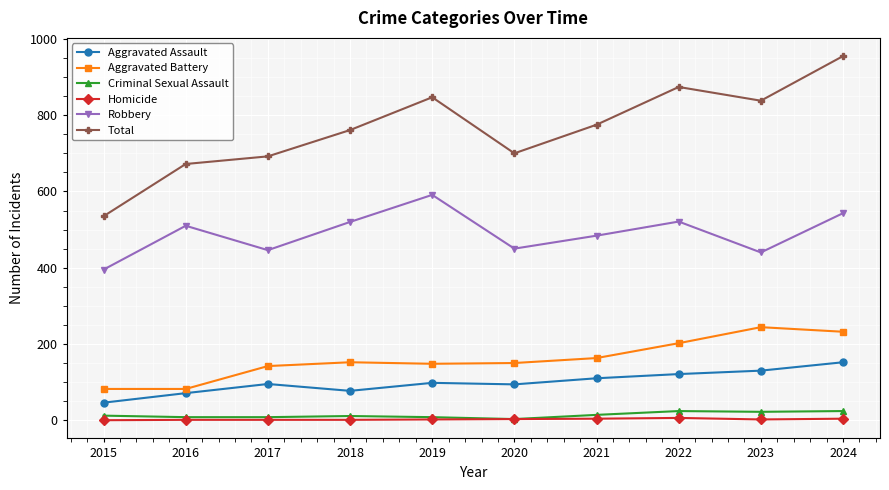

What is the difference between the maximum and minimum values in the Aggravated Assault series?

106